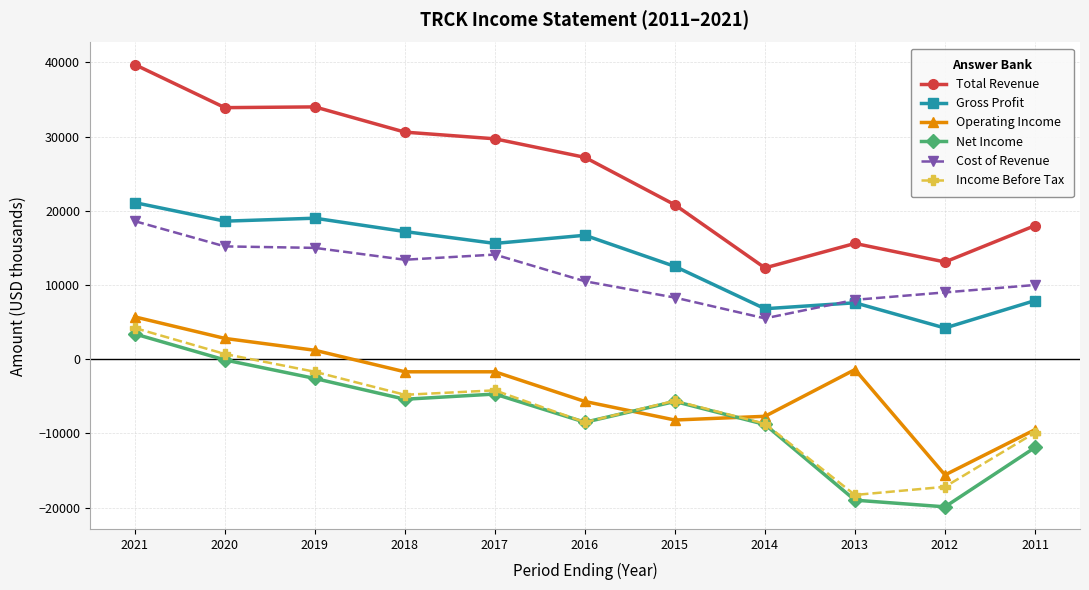

How many interior local peaks does the Net Income series have?

2